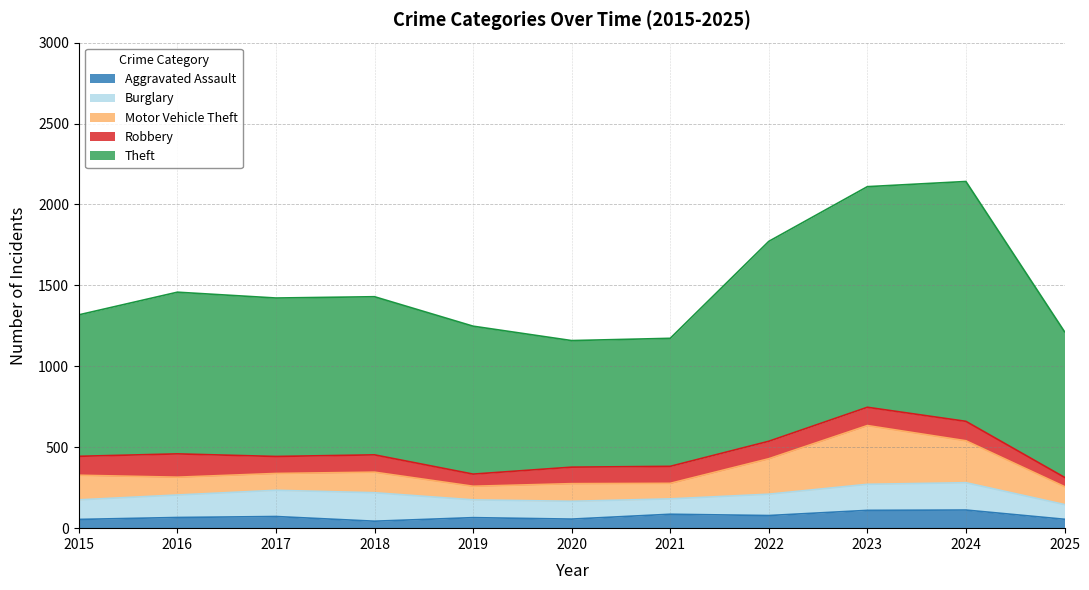

What are all the series names shown in the legend?

Aggravated Assault, Burglary, Motor Vehicle Theft, Robbery, Theft